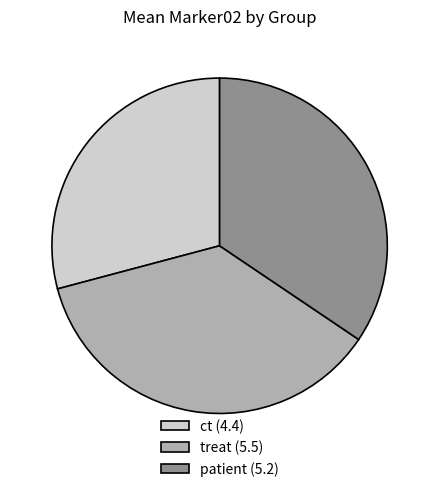

Which category has the biggest portion of the pie?

treat